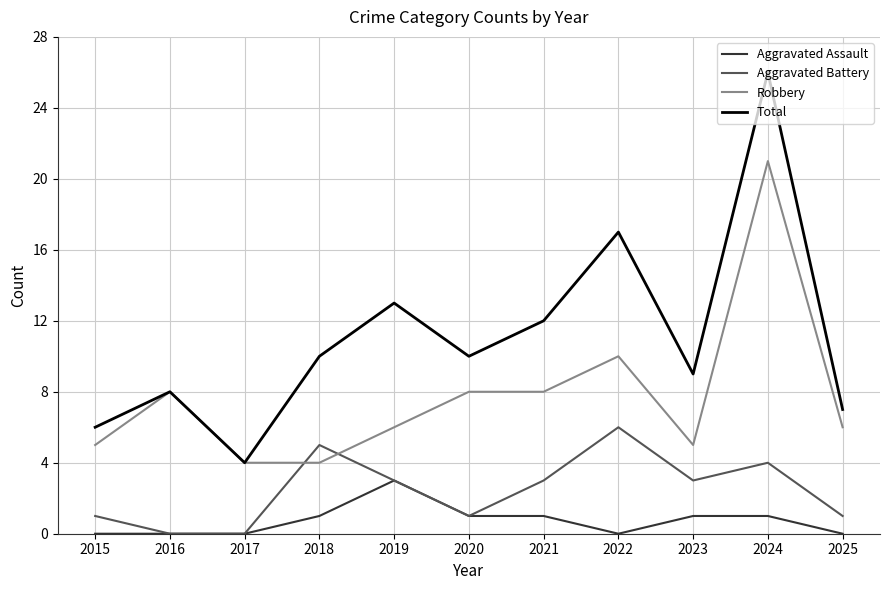

True or false: Aggravated Assault and Robbery intersect in this chart.

False